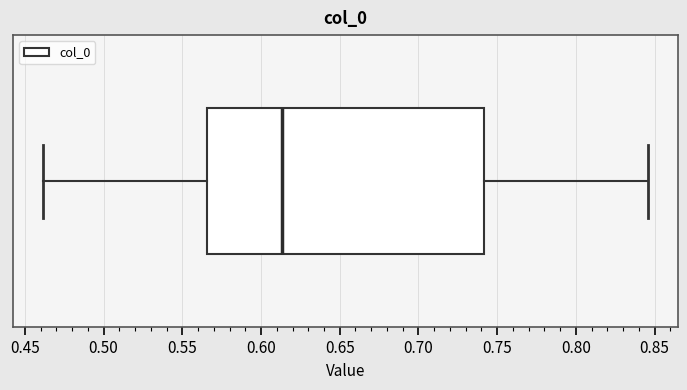

Transcribe this box plot: give where the median line is, the range the box spans, and where the two whiskers end, as read against the x-axis. The values are not printed on the chart, so give them approximately, as read against the axis.

median 0.615, box 0.565 to 0.740, whiskers 0.460 to 0.845